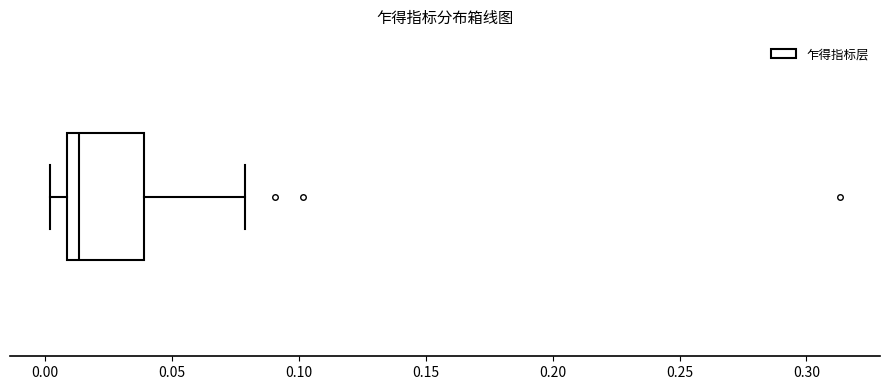

Where is the left edge of the box on the x-axis? The values are not printed on the chart, so give them approximately, as read against the axis.

0.010